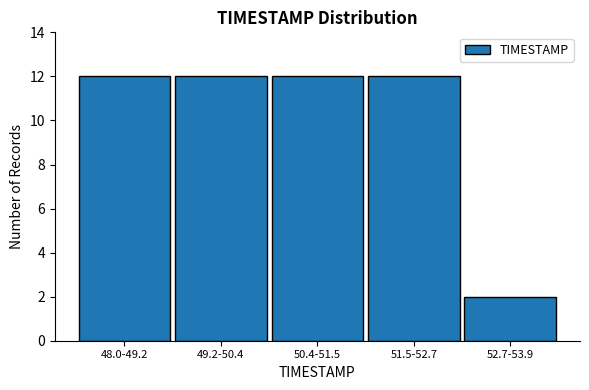

Reading right to left, transcribe all the data shown in this chart.

2	12	12	12	12